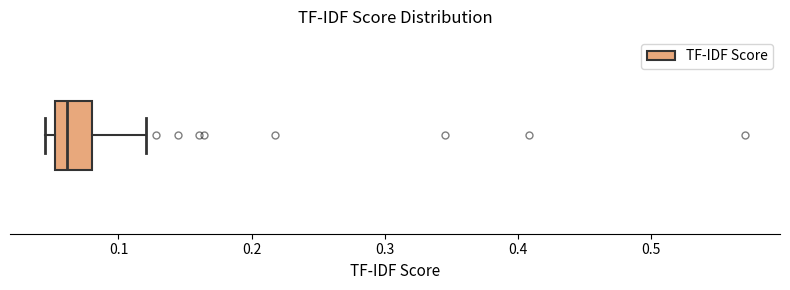

Transcribe this box plot: give where the median line is, the range the box spans, and where the two whiskers end, as read against the x-axis. The values are not printed on the chart, so give them approximately, as read against the axis.

median 0.06, box 0.05 to 0.08, whiskers 0.04 to 0.12